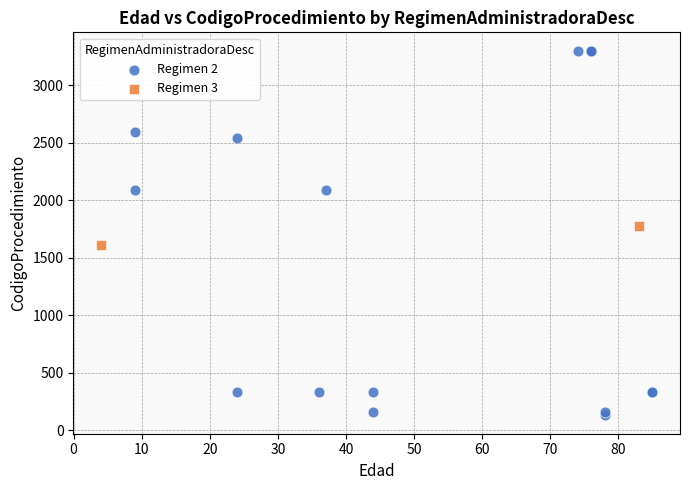

What are all the series names shown in the legend?

Regimen 2, Regimen 3